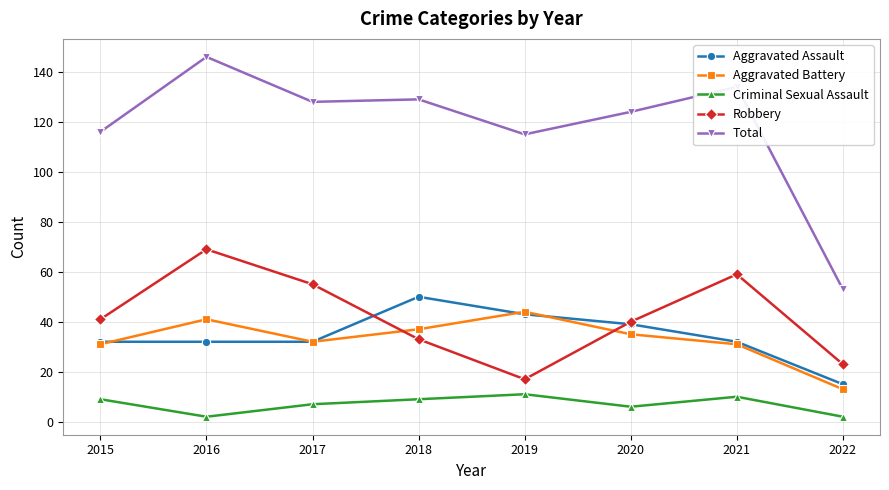

Count the number of data series in this chart.

5